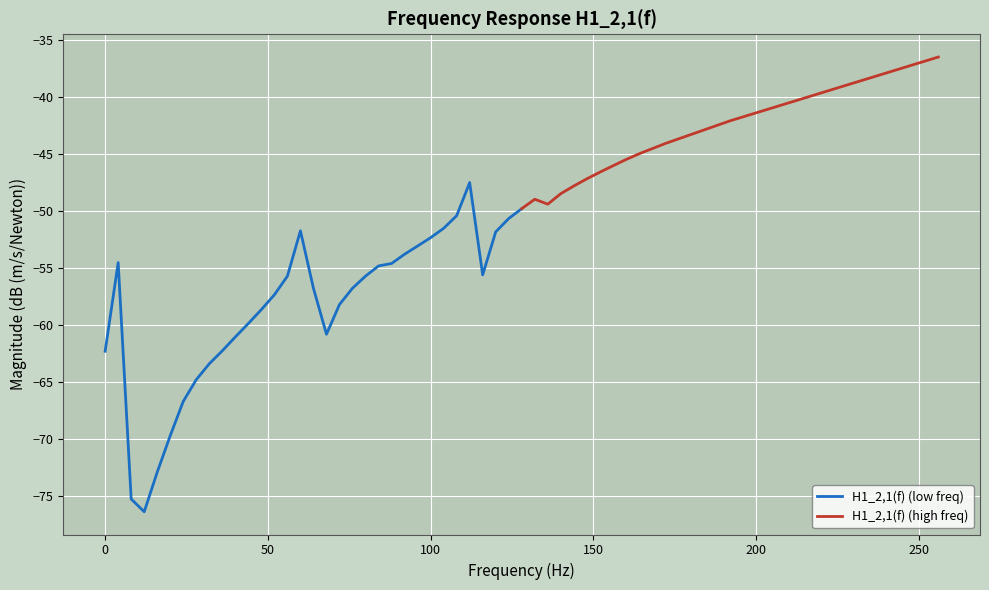

What is the minimum value for H1_2,1(f) (low freq)?

-76.4